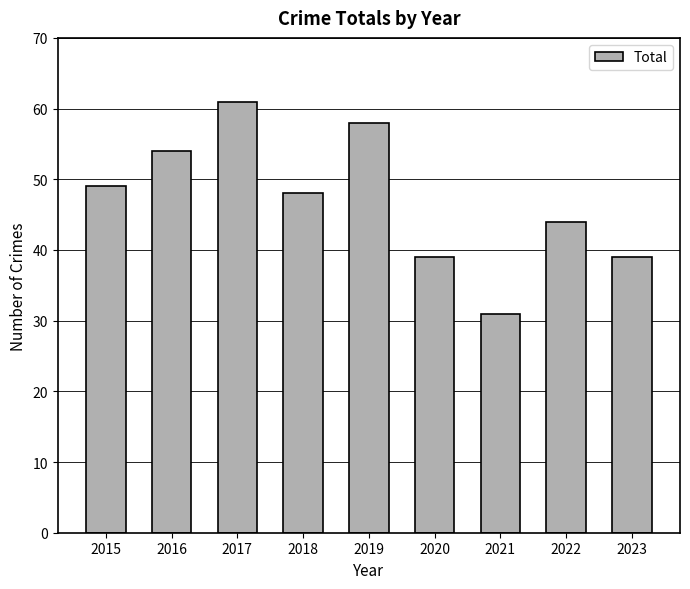

What is the smallest value displayed?

31